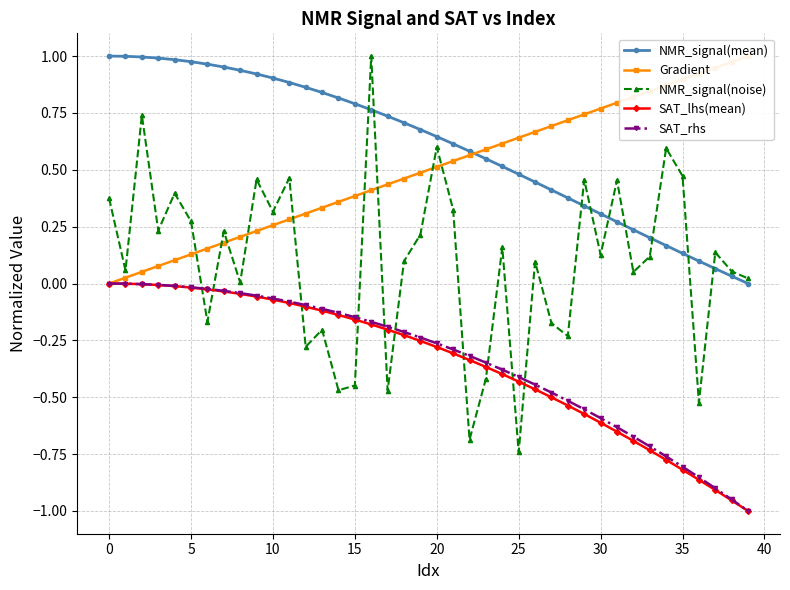

What is the difference between the maximum and minimum values in the NMR_signal(noise) series?

1.7